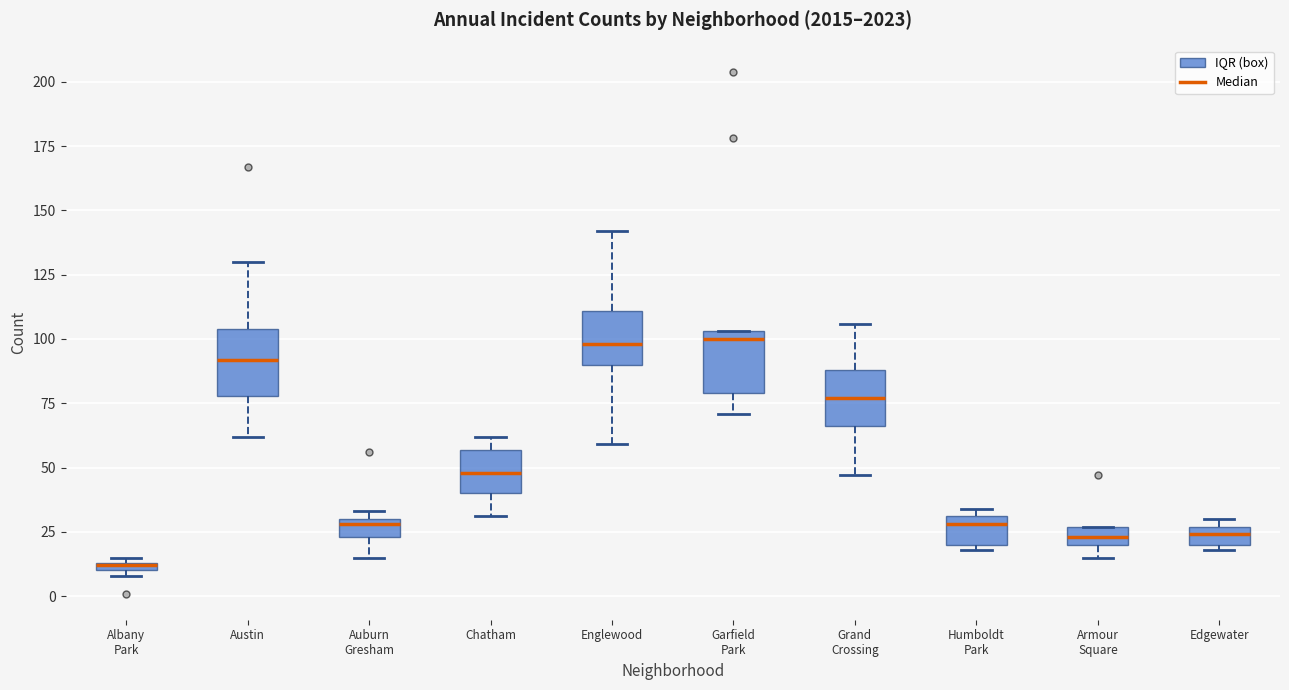

Where is the lower edge of the box for Albany Park on the y-axis? The values are not printed on the chart, so give them approximately, as read against the axis.

10